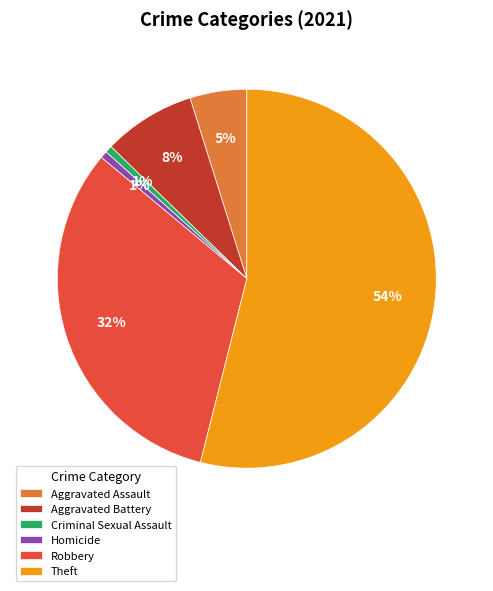

Is Robbery the majority of the pie?

No